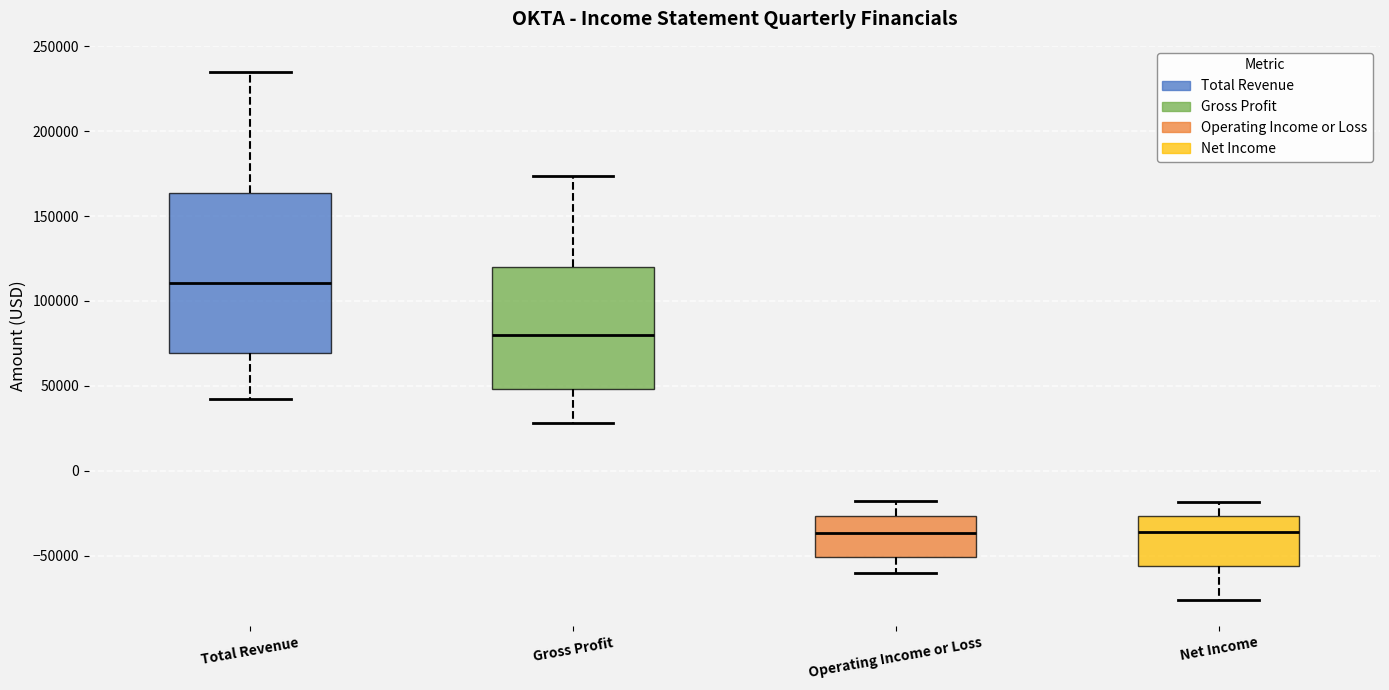

Where does the lower whisker of the box for Net Income end on the y-axis? The values are not printed on the chart, so give them approximately, as read against the axis.

-75000